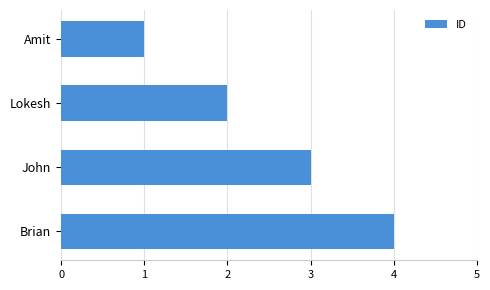

How many categories are shown in the chart?

4